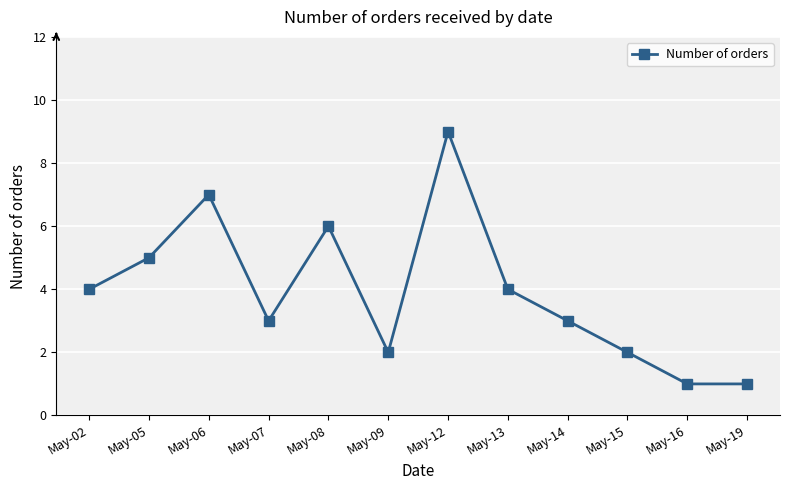

Where is the first local maximum?

May-06